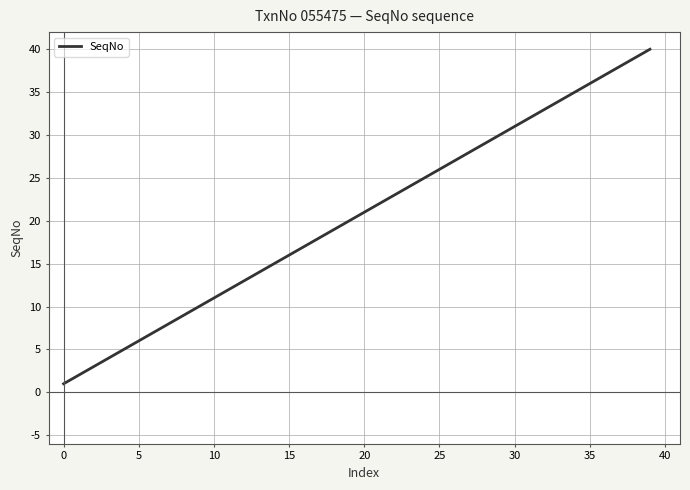

What is the difference between the maximum and minimum values?

39